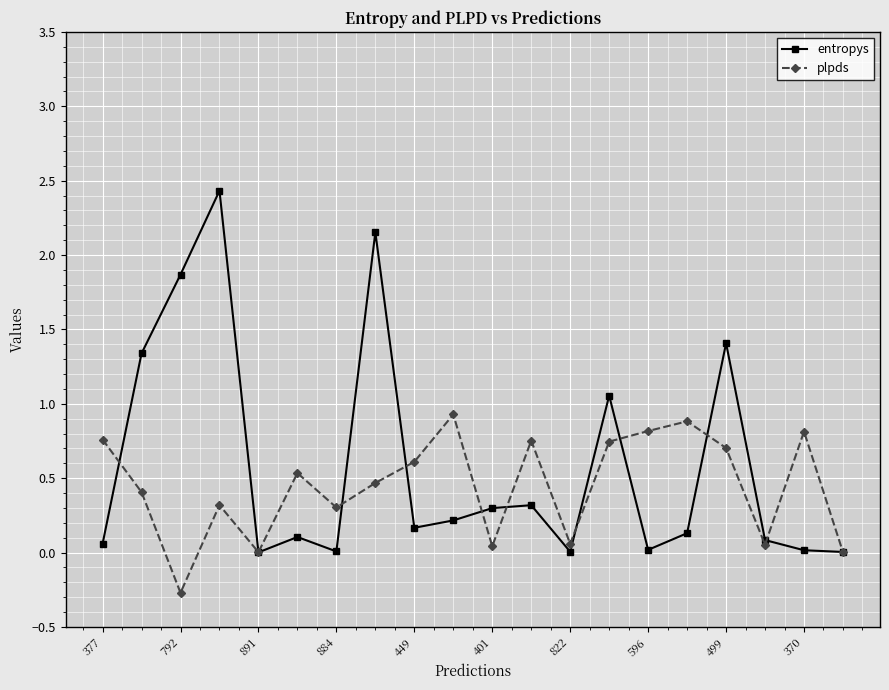

List the series in order of their peak value, lowest first.

plpds, entropys